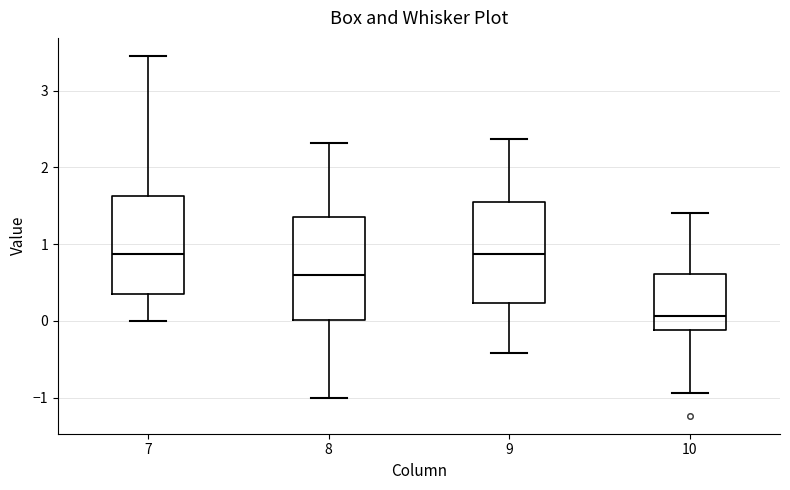

Reading left to right, transcribe this box plot: for each box, give where its median line is, the range the box spans, and where its two whiskers end, as read against the y-axis. The values are not printed on the chart, so give them approximately, as read against the axis.

7: median 0.9, box 0.3 to 1.6, whiskers 0.0 to 3.5
8: median 0.6, box 0.0 to 1.4, whiskers -1.0 to 2.3
9: median 0.9, box 0.2 to 1.6, whiskers -0.4 to 2.4
10: median 0.1, box -0.1 to 0.6, whiskers -0.9 to 1.4